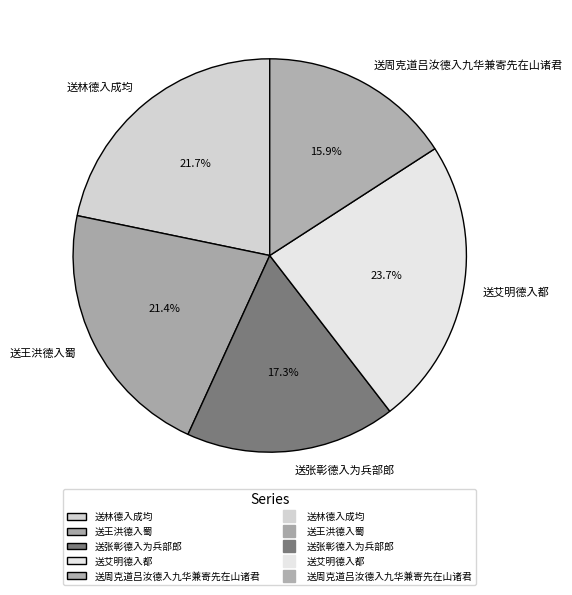

Is it true that 送林德入成均 is 27% of the pie?

False